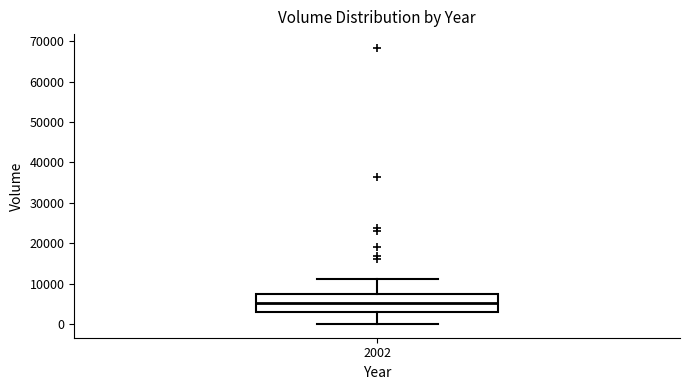

Read this box plot against the y-axis: the position of the median line, the range covered by the box, and the ends of both whiskers. The values are not printed on the chart, so give them approximately, as read against the axis.

median 5000, box 3000 to 7000, whiskers 0 to 11000